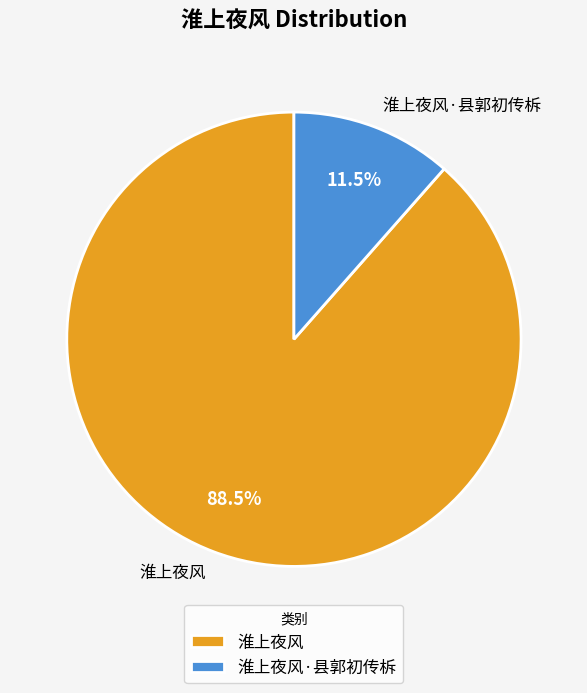

Rank the categories by value from highest to lowest.

淮上夜风, 淮上夜风·县郭初传柝